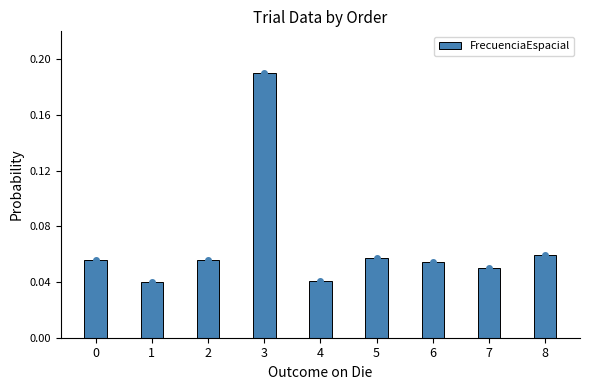

What is the sum of all values?

0.6